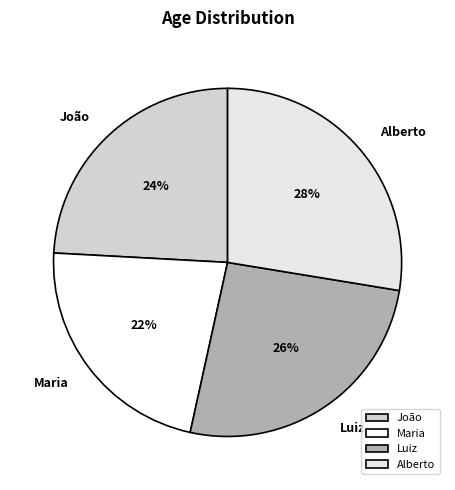

To the nearest percent, what portion does Maria represent?

22%